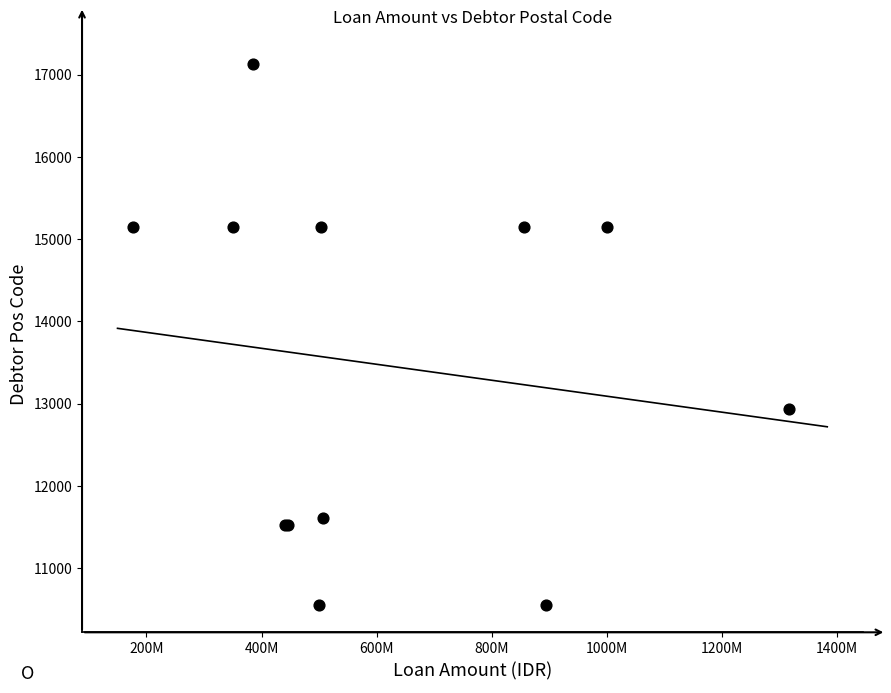

What Y value in the scatter plot is closest to 13840?

12930